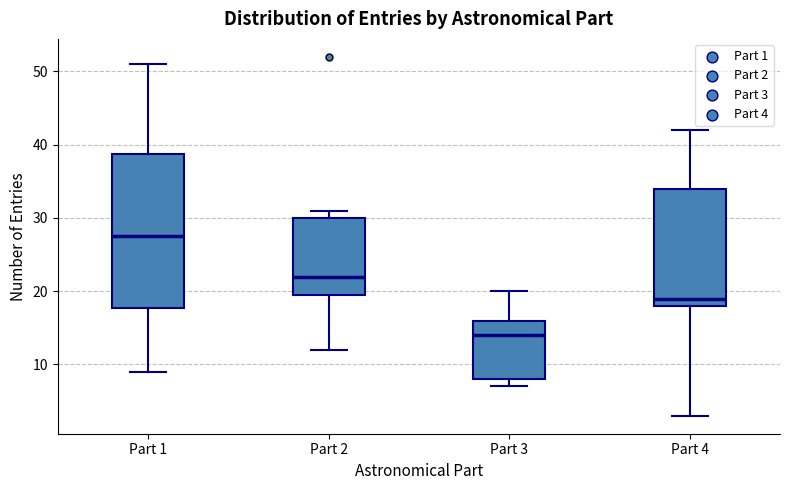

Where is the lower edge of the box for Part 4 on the y-axis? The values are not printed on the chart, so give them approximately, as read against the axis.

18